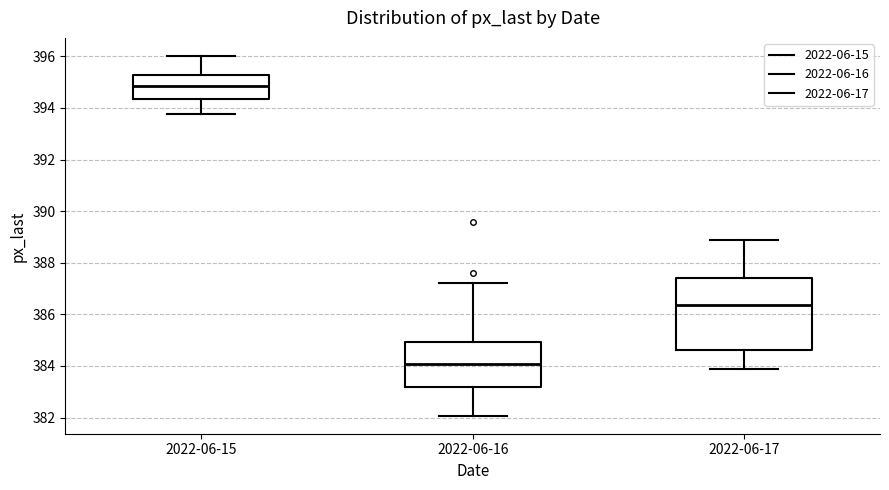

Which box's median line is the highest?

2022-06-15